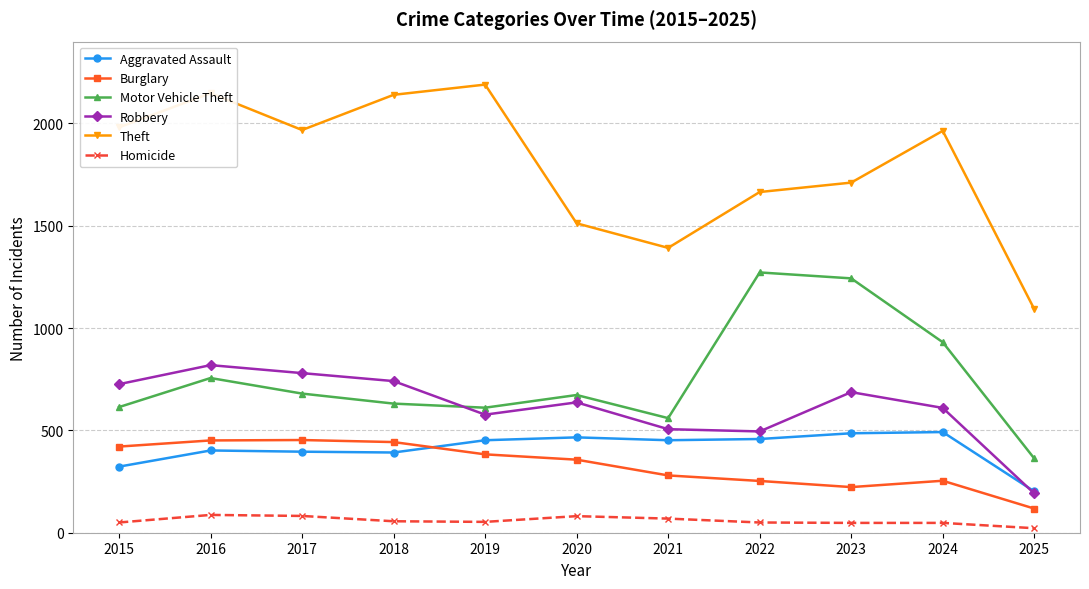

The Robbery series shows 515 at 2016. True or false?

False